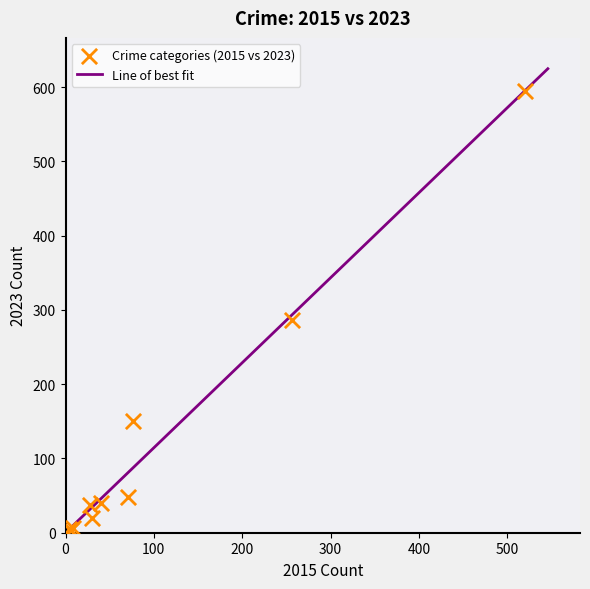

What Y value in the scatter plot is closest to 299?

286